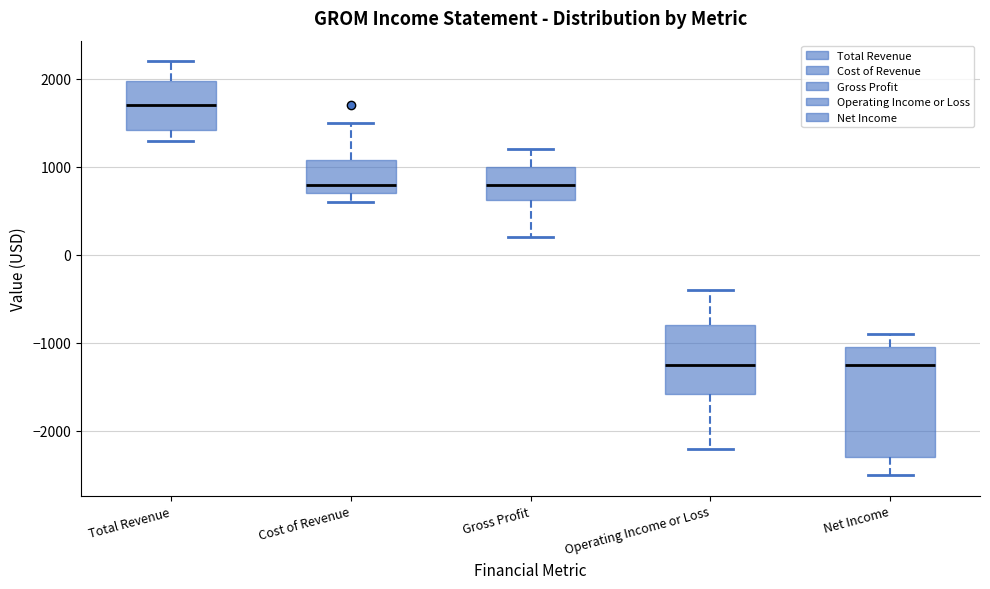

Where does the lower whisker of the box for Total Revenue end on the y-axis? The values are not printed on the chart, so give them approximately, as read against the axis.

1300